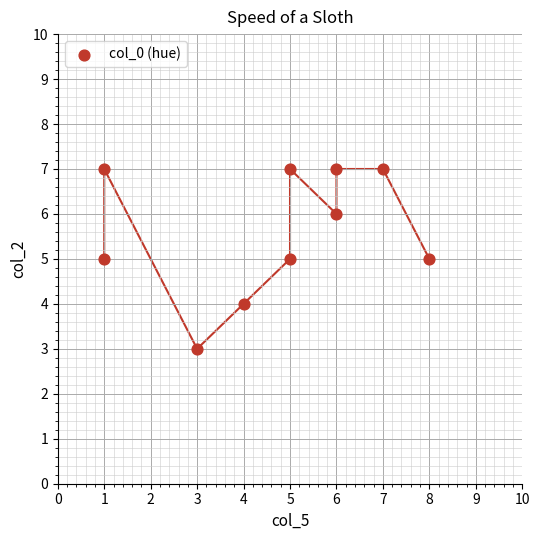

What is the average Y value?

6